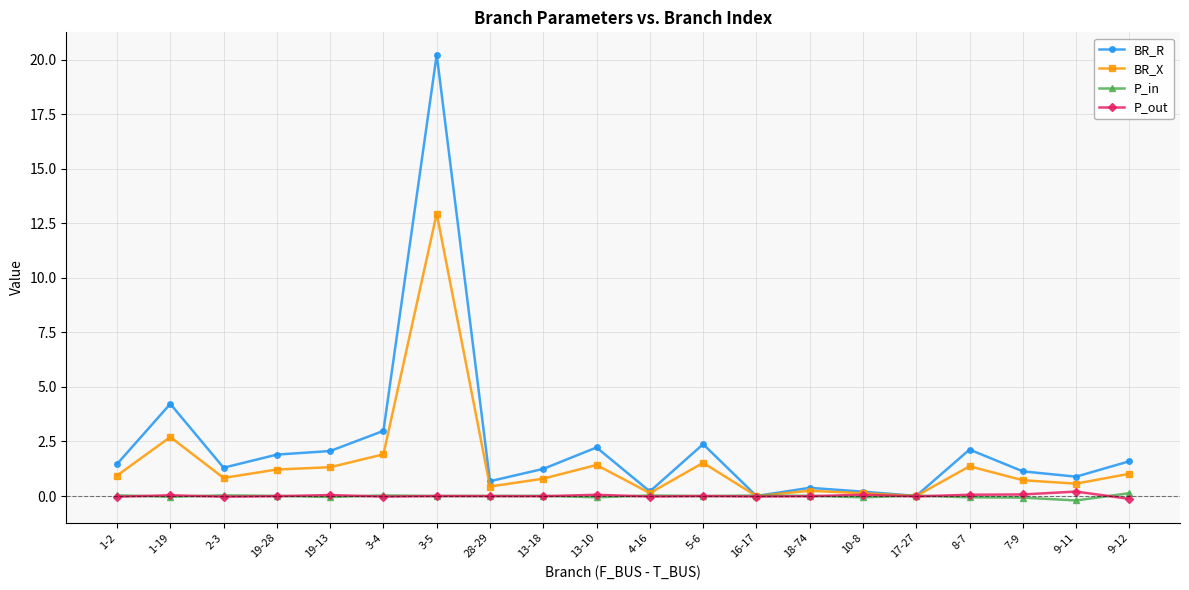

How many times do P_in and BR_R cross each other?

4